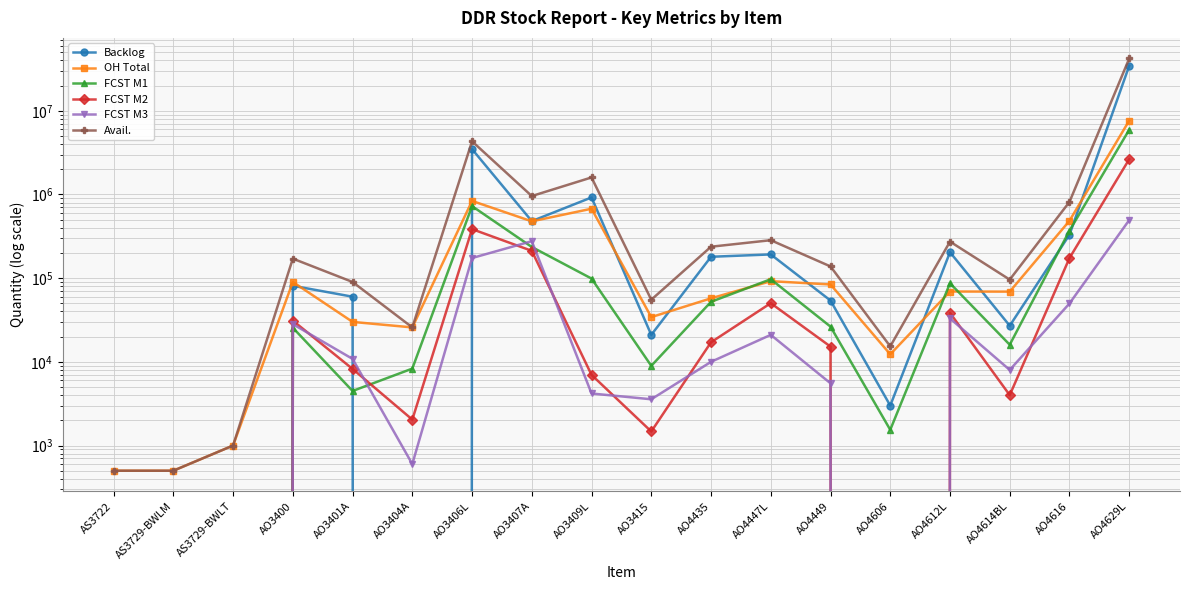

Reading right to left, what are all the values shown in this chart?

Backlog: 34479000	330000	27000	204000	3000	54000	192000	180000	21000	921000	480000	3477000	0	60000	81000	0	0	0
OH Total: 7629584	484350	69000	69213	12300	84000	91982	57384	34217	675209	477014	836931	25775	30000	90000	1000	500	500
FCST M1: 5929190	368940	16000	86848	1540	26346	97048	52154	8953	98845	235660	725007	8299	4484	25551	0	0	0
FCST M2: 2634816	173700	4000	38440	0	15206	50230	17128	1471	6984	211876	385169	2040	8225	31088	0	0	0
FCST M3: 494016	49800	8000	33020	0	5539	21000	10000	3569	4184	276336	173838	600	10838	28200	0	0	0
Avail.: 42108584	814350	96000	273213	15300	138000	283982	237384	55217	1596209	957014	4313931	25775	90000	171000	1000	500	500